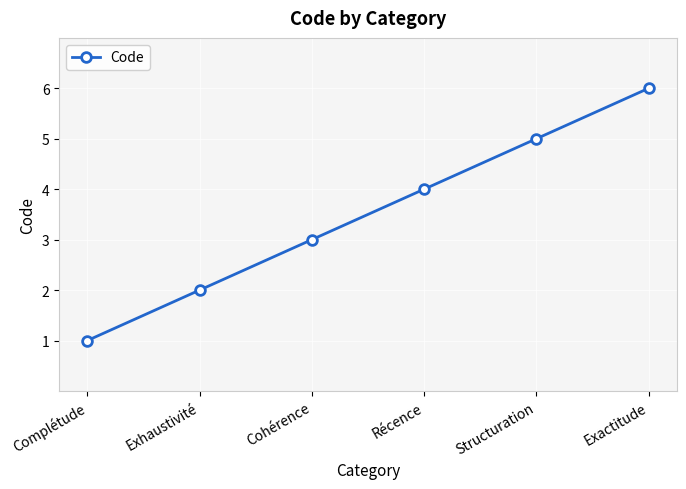

Does the chart have visible grid lines?

Yes